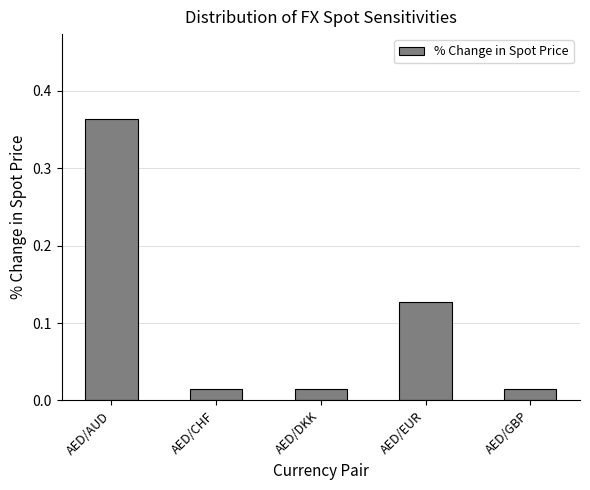

Does the chart contain any negative values?

No